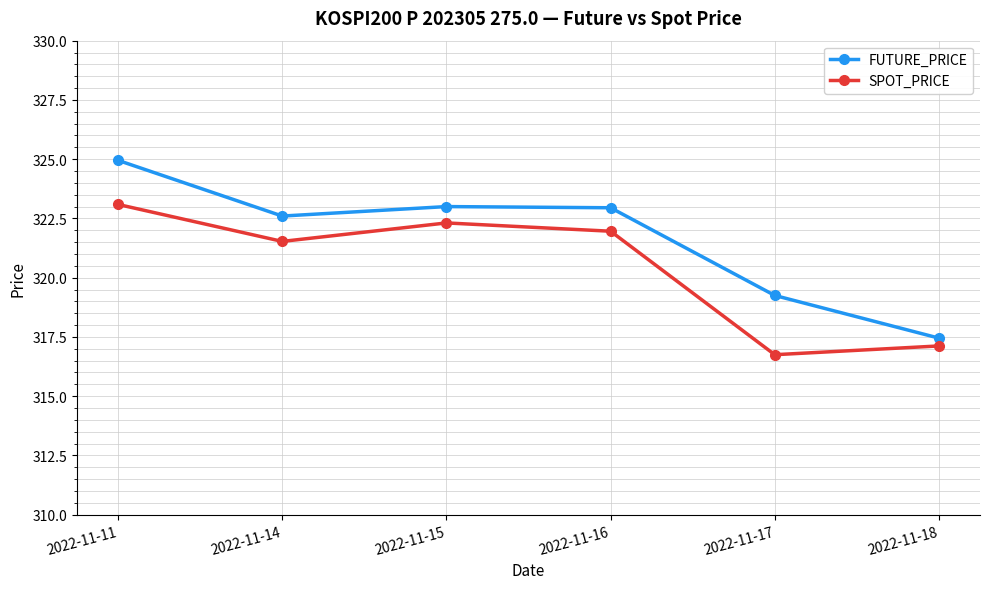

List the series in order of their peak value, lowest first.

SPOT_PRICE, FUTURE_PRICE